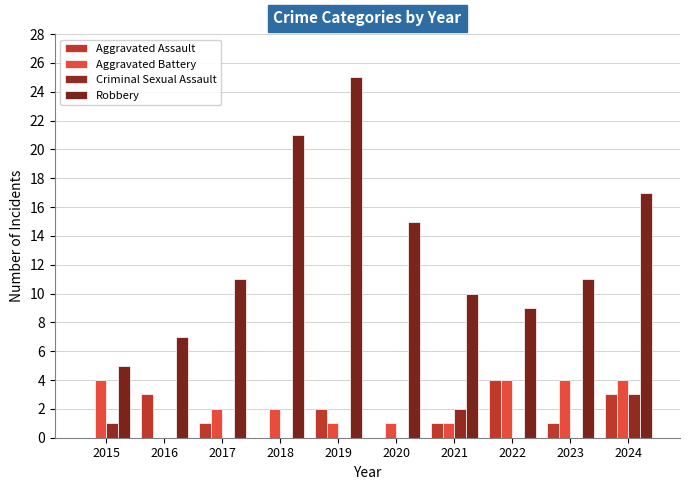

How many groups of bars are there?

10